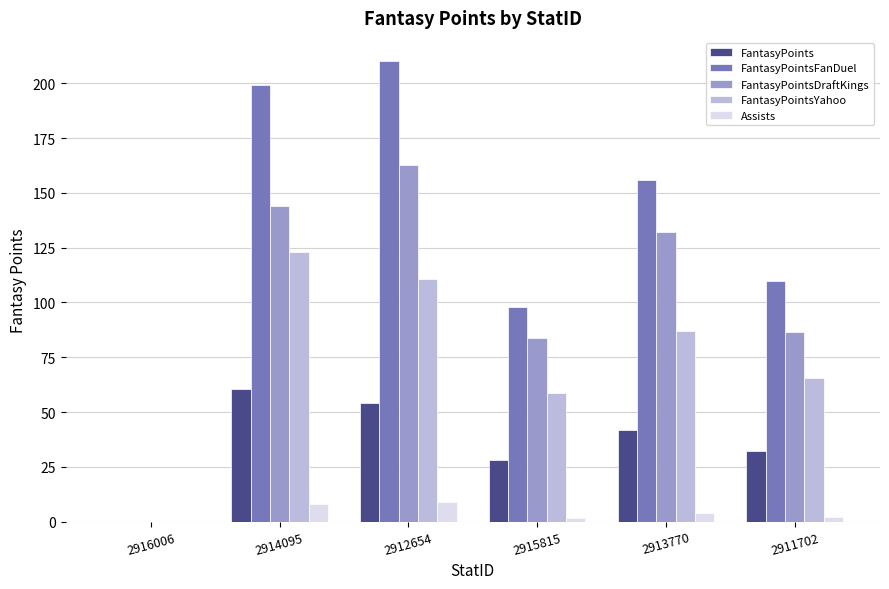

Is the value of Assists at 2916006 greater than the value of FantasyPoints at 2911702?

No